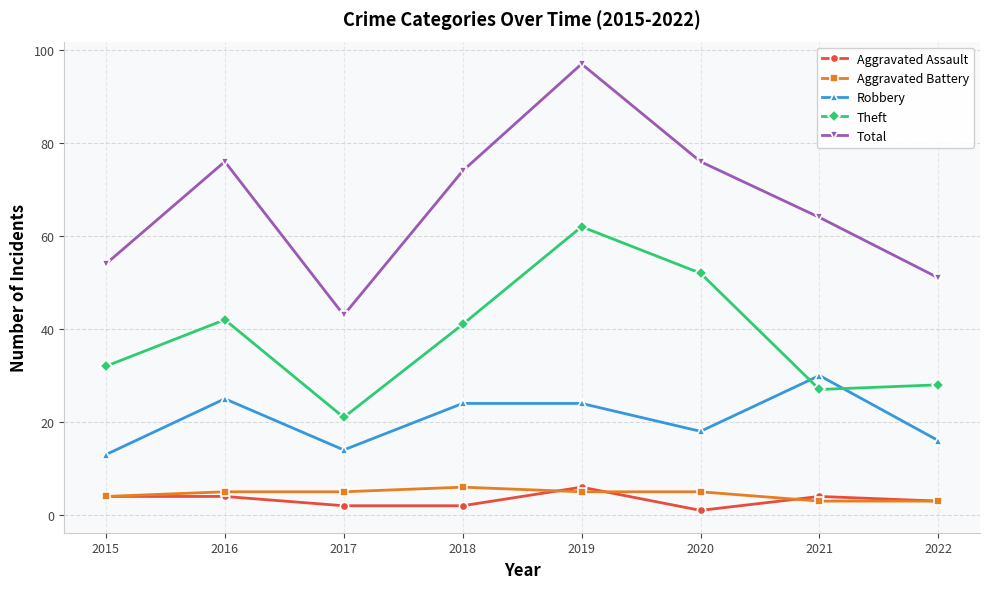

Reading left to right, transcribe all the data shown in this chart.

Aggravated Assault: 2015=4	2016=4	2017=2	2018=2	2019=6	2020=1	2021=4	2022=3
Aggravated Battery: 2015=4	2016=5	2017=5	2018=6	2019=5	2020=5	2021=3	2022=3
Robbery: 2015=13	2016=25	2017=14	2018=24	2019=24	2020=18	2021=30	2022=16
Theft: 2015=32	2016=42	2017=21	2018=41	2019=62	2020=52	2021=27	2022=28
Total: 2015=54	2016=76	2017=43	2018=74	2019=97	2020=76	2021=64	2022=51